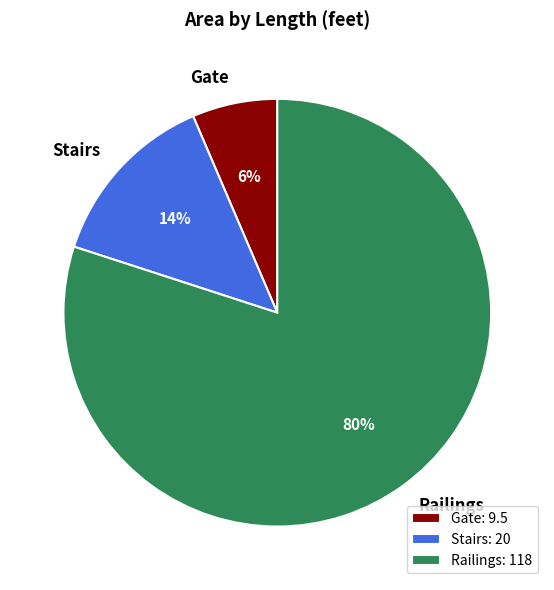

Which has a higher value, Stairs or Gate?

Stairs